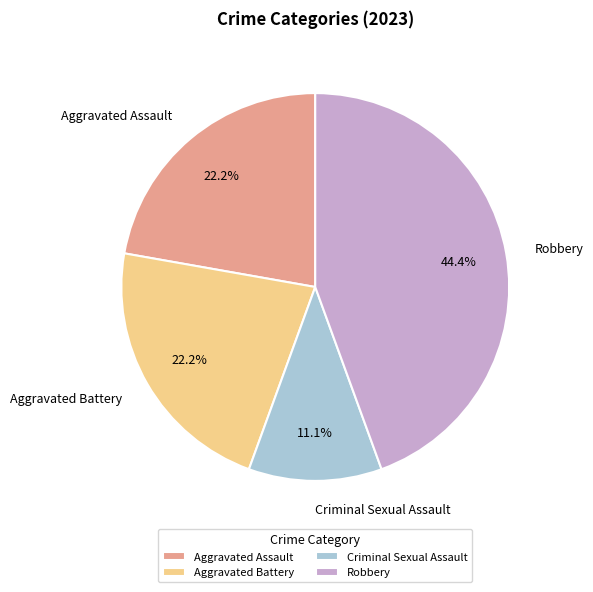

Is Aggravated Assault the majority of the pie?

No